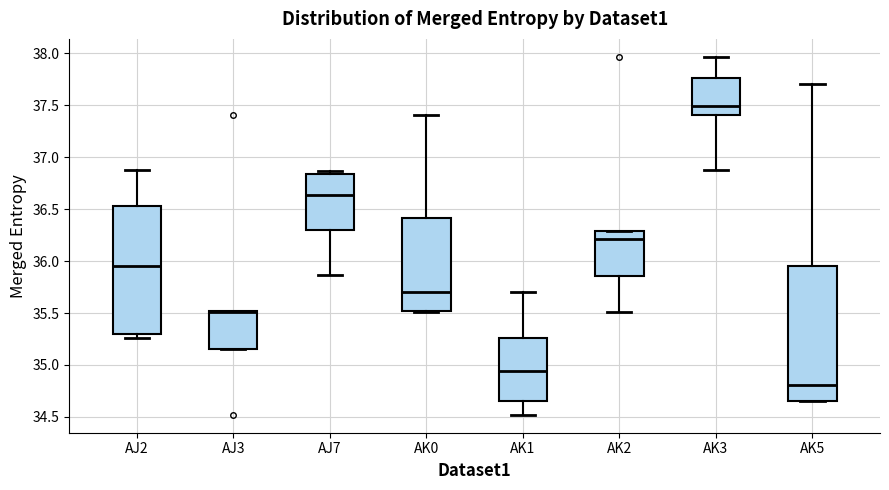

Reading left to right, transcribe this box plot: for each box, give where its median line is, the range the box spans, and where its two whiskers end, as read against the y-axis. The values are not printed on the chart, so give them approximately, as read against the axis.

AJ2: median 35.95, box 35.30 to 36.55, whiskers 35.25 to 36.90
AJ3: median 35.50 (just below the box's upper edge), box 35.15 to 35.50, whiskers 35.15 to 35.50
AJ7: median 36.65, box 36.30 to 36.85, whiskers 35.85 to 36.85 (just above the box's upper edge)
AK0: median 35.70, box 35.50 to 36.40, whiskers 35.50 to 37.40
AK1: median 34.95, box 34.65 to 35.25, whiskers 34.50 to 35.70
AK2: median 36.20, box 35.85 to 36.30, whiskers 35.50 to 36.30
AK3: median 37.50, box 37.40 to 37.75, whiskers 36.90 to 37.95
AK5: median 34.80, box 34.65 to 35.95, whiskers 34.65 to 37.70